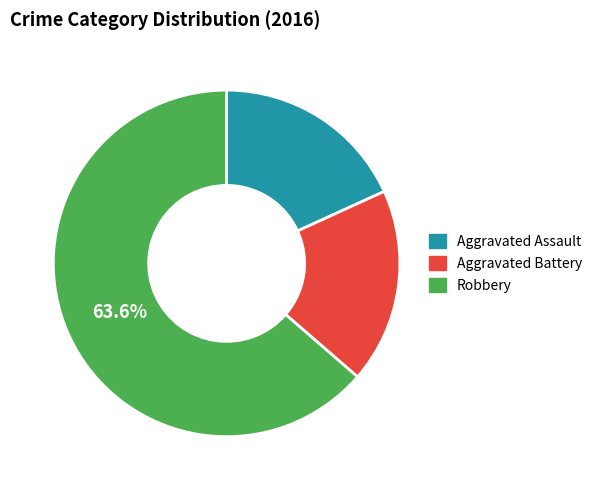

What percentage is the Aggravated Assault slice, to the nearest percent?

18%